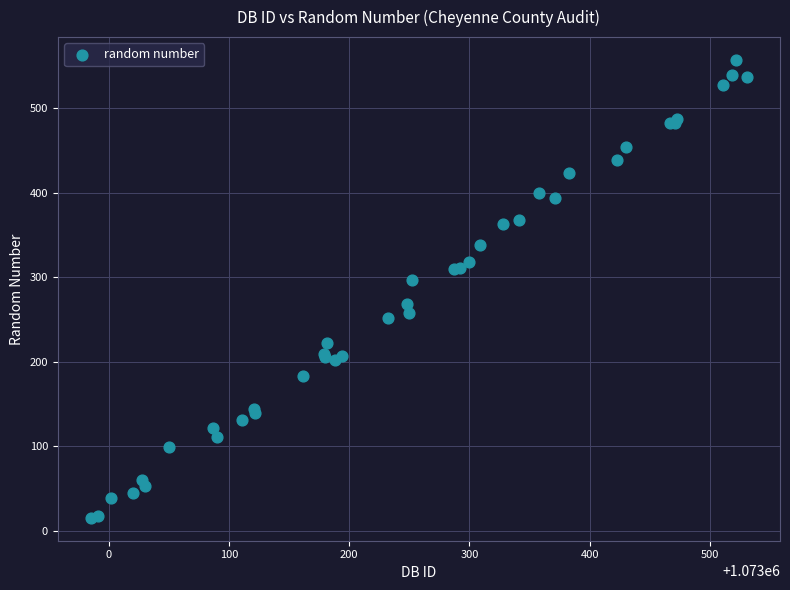

What Y value in the scatter plot is closest to 286?

296